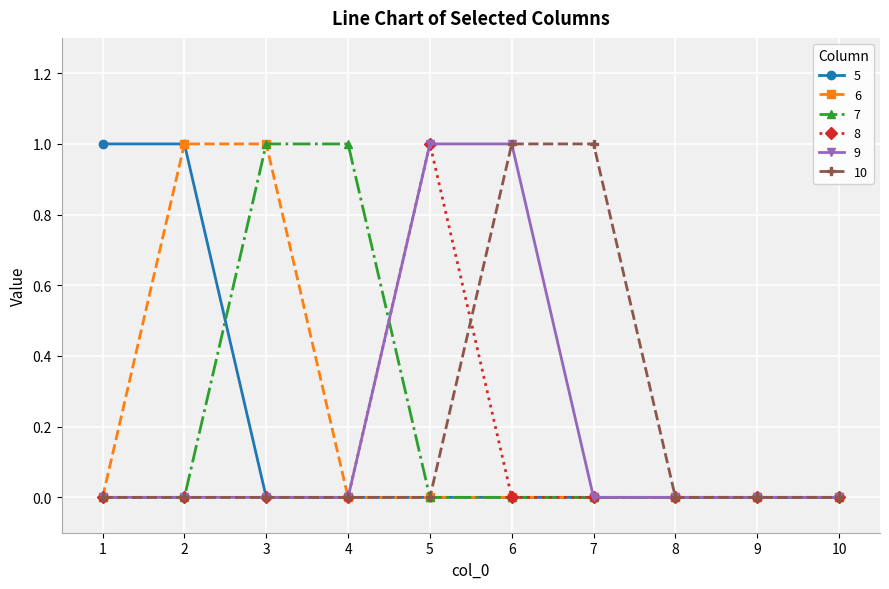

The value of 8 at 1 is 1. True or false?

False